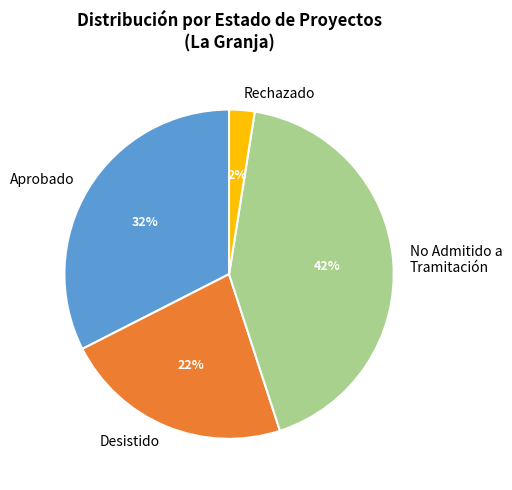

Count the number of slices in the pie.

4